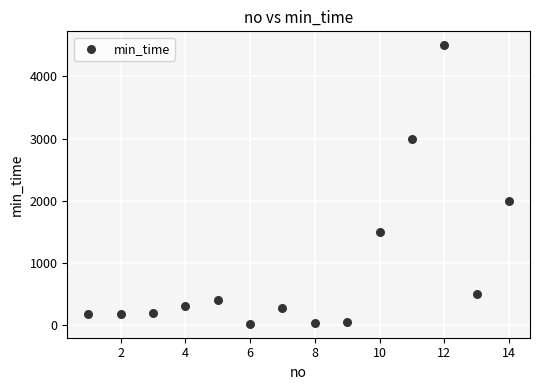

What Y value in the scatter plot is closest to 2260?

2000